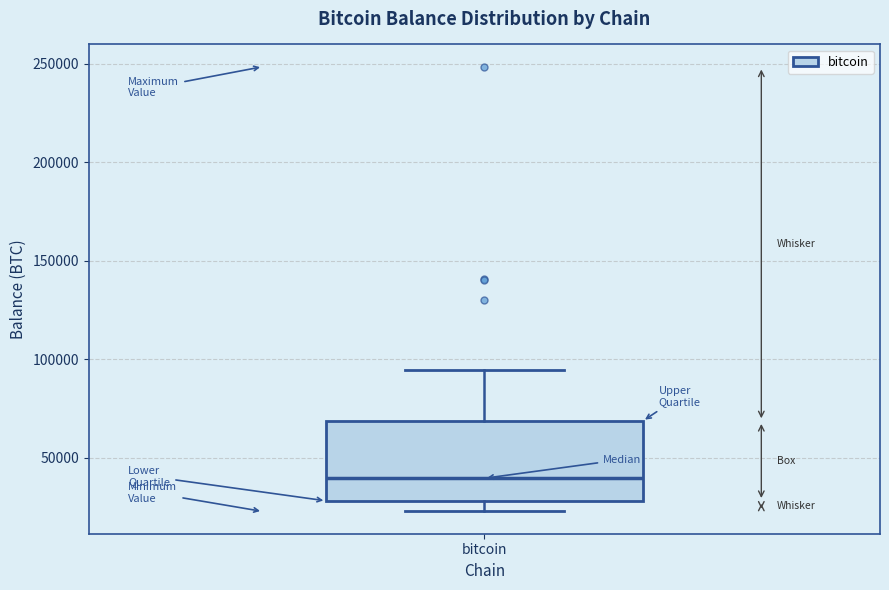

Where does the median line of the box for bitcoin sit on the y-axis? The values are not printed on the chart, so give them approximately, as read against the axis.

40000